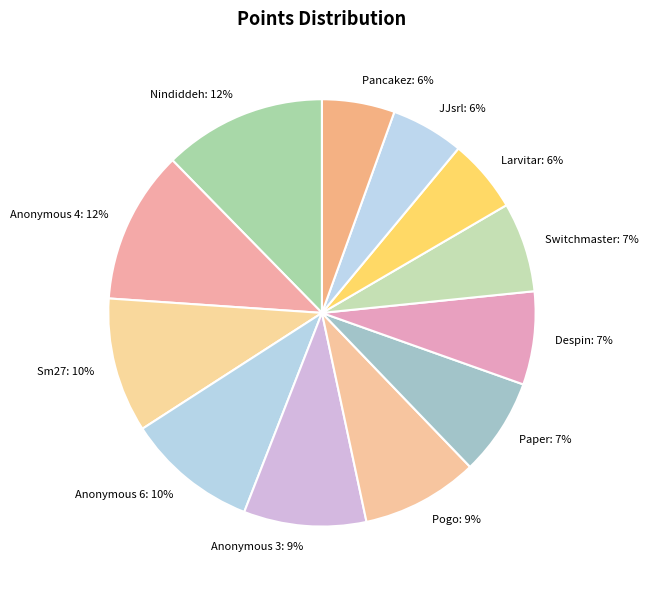

Between Pancakez and Paper, which is larger?

Paper